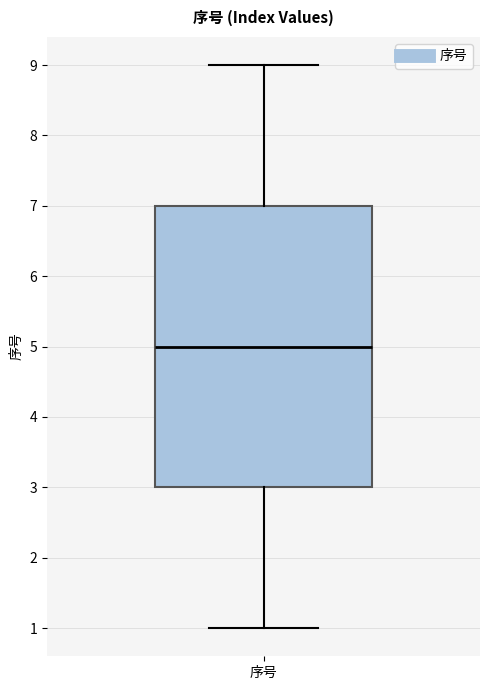

Read this box plot against the y-axis: the position of the median line, the range covered by the box, and the ends of both whiskers. The values are not printed on the chart, so give them approximately, as read against the axis.

median 5, box 3 to 7, whiskers 1 to 9